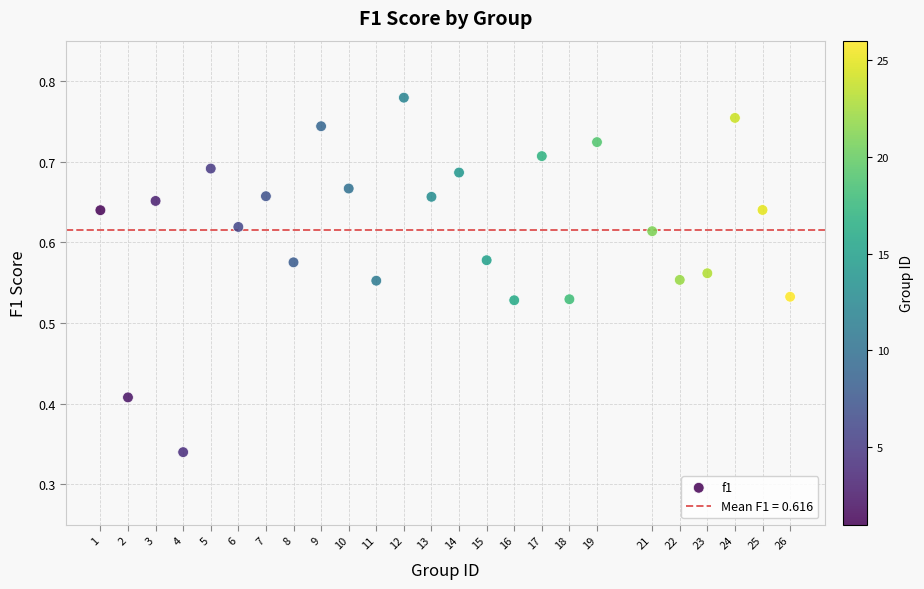

What is the range of X values (max minus min)?

25.0